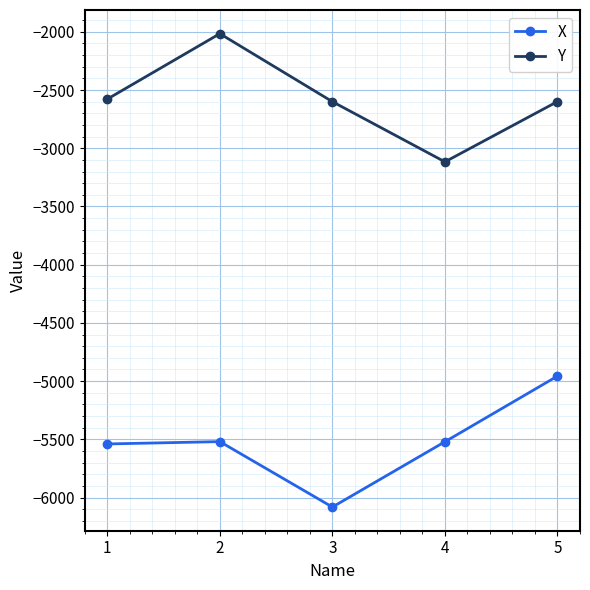

What value does the Y series have at 3, to the nearest 100?

-2600